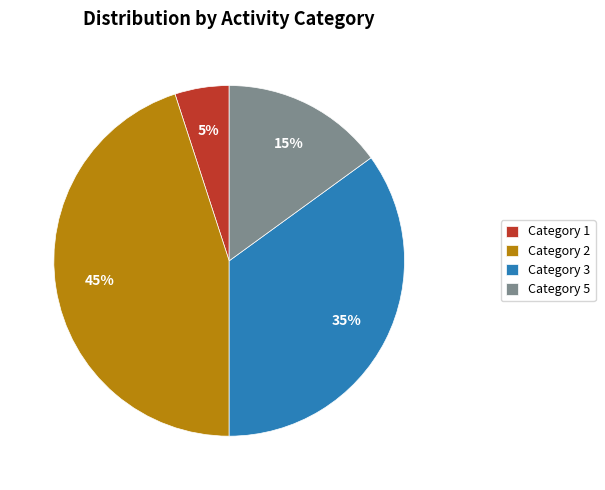

Does any single category account for the majority?

No